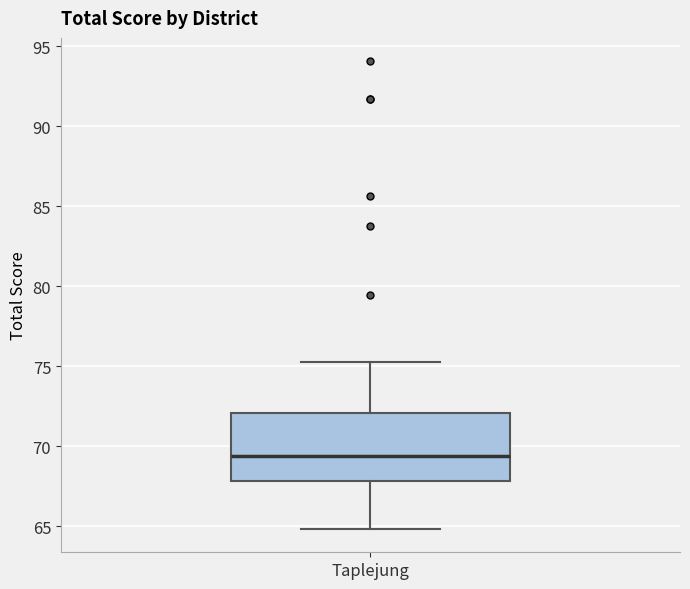

Transcribe this box plot: give where the median line is, the range the box spans, and where the two whiskers end, as read against the y-axis. The values are not printed on the chart, so give them approximately, as read against the axis.

median 69.5, box 68.0 to 72.0, whiskers 65.0 to 75.5